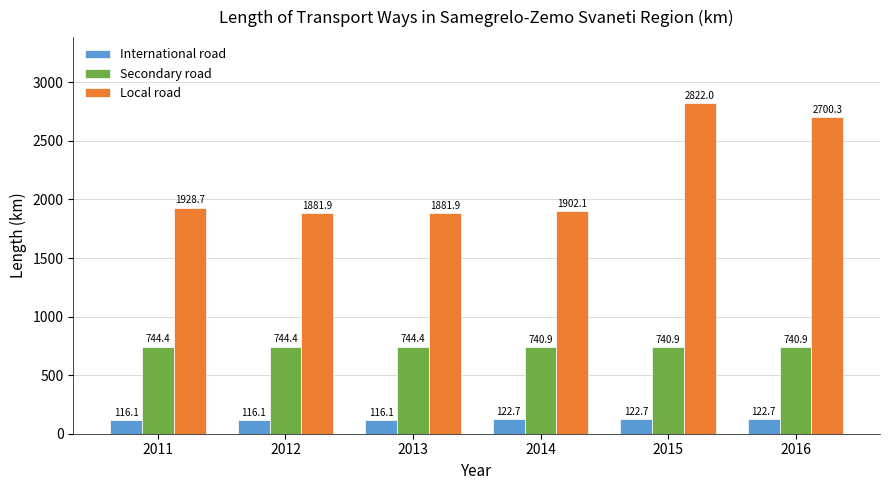

Count the number of categories in the chart.

6